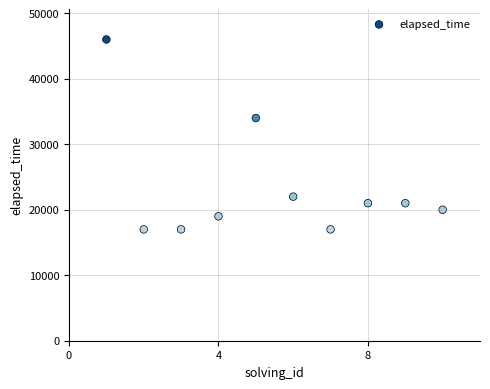

What is the range of Y values (max minus min)?

29000